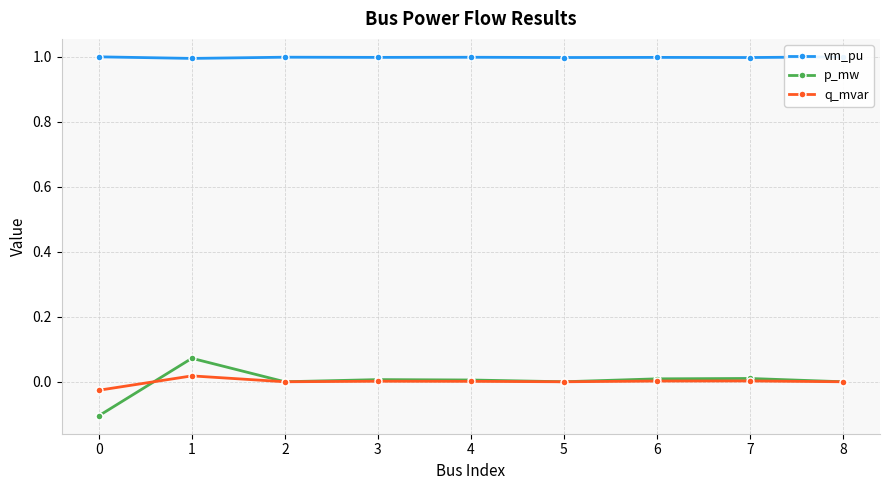

What is the smallest value displayed?

-0.1